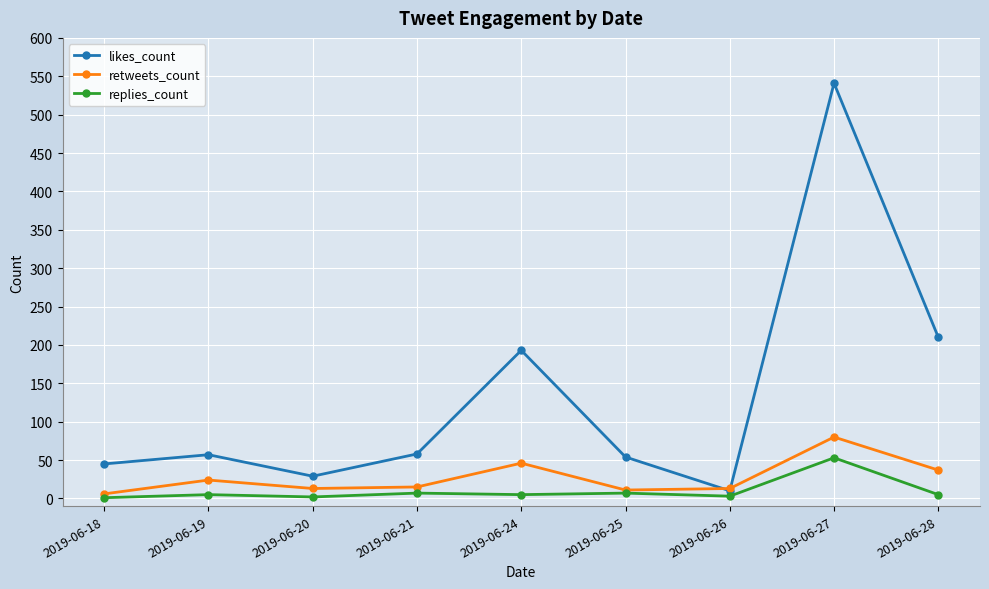

The value of likes_count at 2019-06-21 is 84. True or false?

False